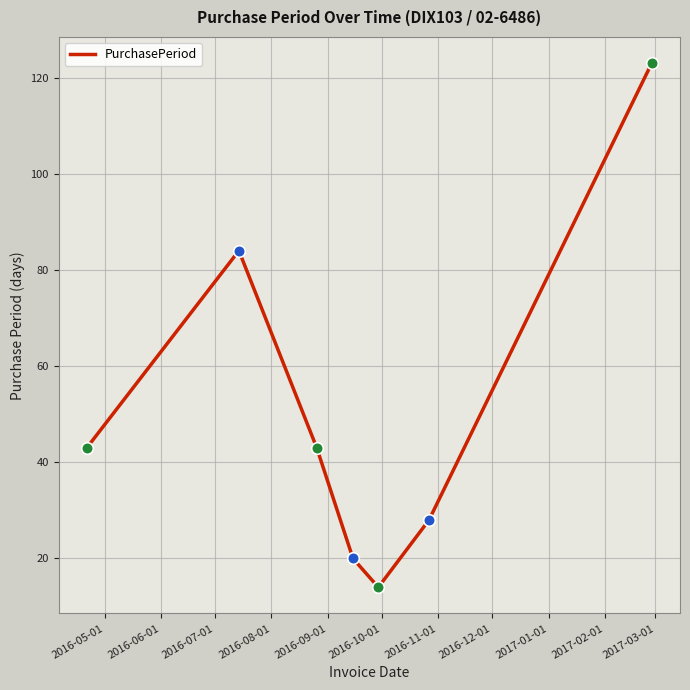

How many interior local valleys (lower than both neighbors) does the data have?

1